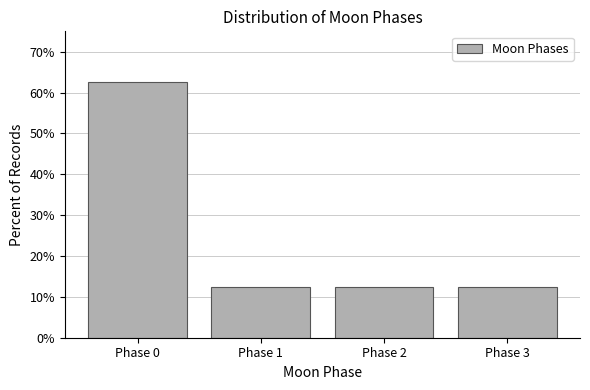

Reading left to right, extract all data points from this chart.

Phase 0=62.5	Phase 1=12.5	Phase 2=12.5	Phase 3=12.5